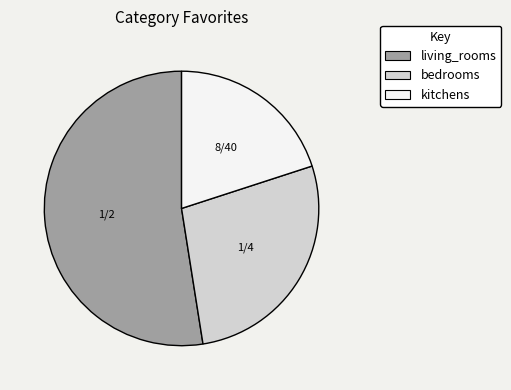

How many slices are in this pie chart?

3